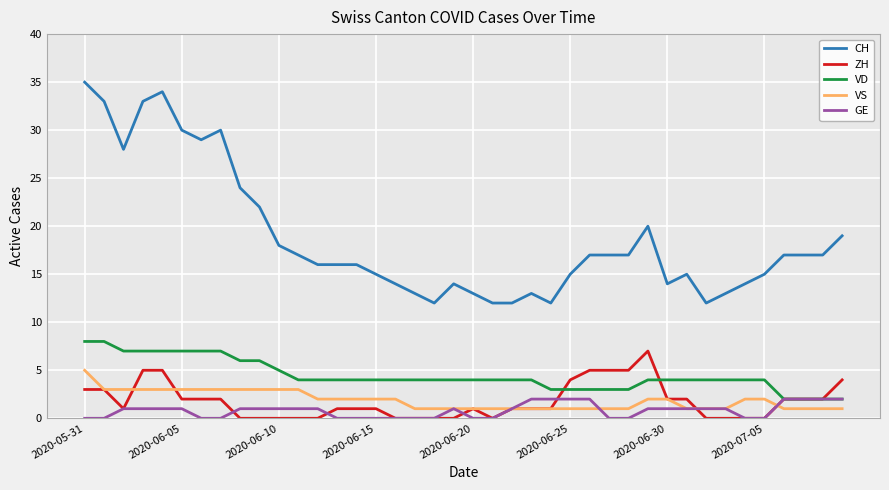

True or false: ZH has more than 1 points higher than both neighbors.

True